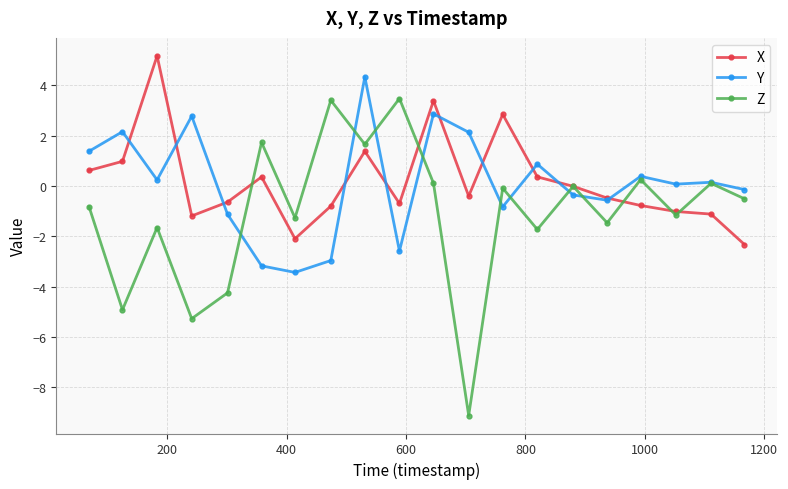

What is the difference between the second highest and minimum values in the Y series?

6.3